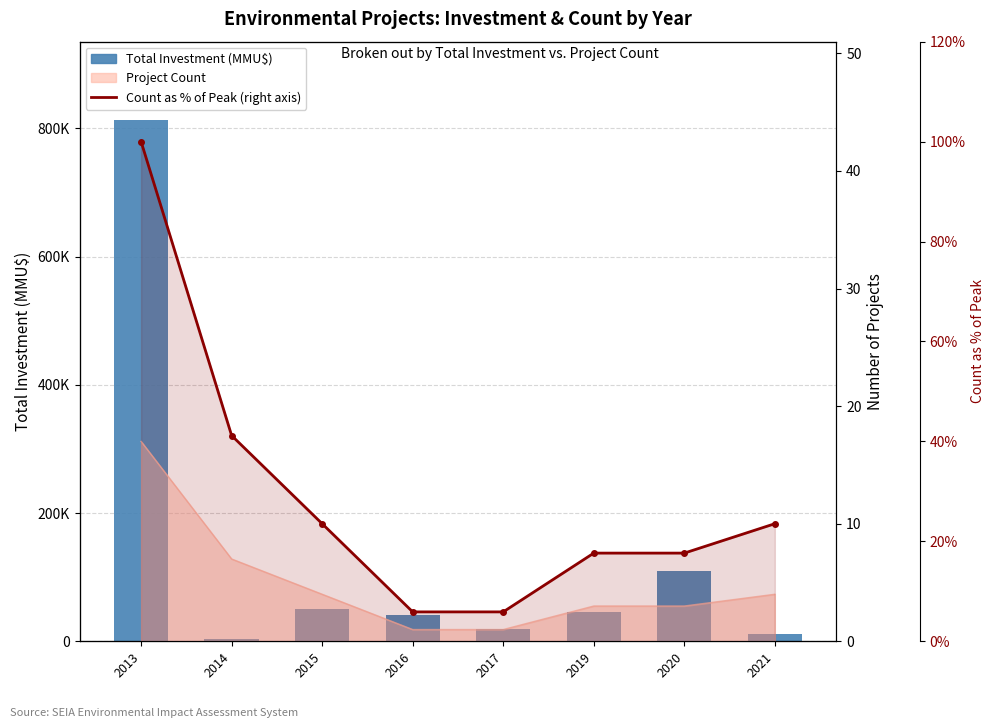

What is the value of the Total Investment (MMU$) bar at the 4th from the left?

41000.0